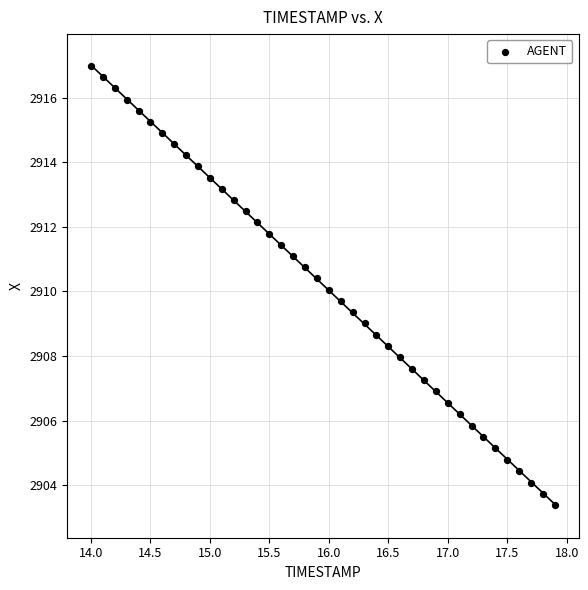

What is the range of Y values (max minus min)?

13.6